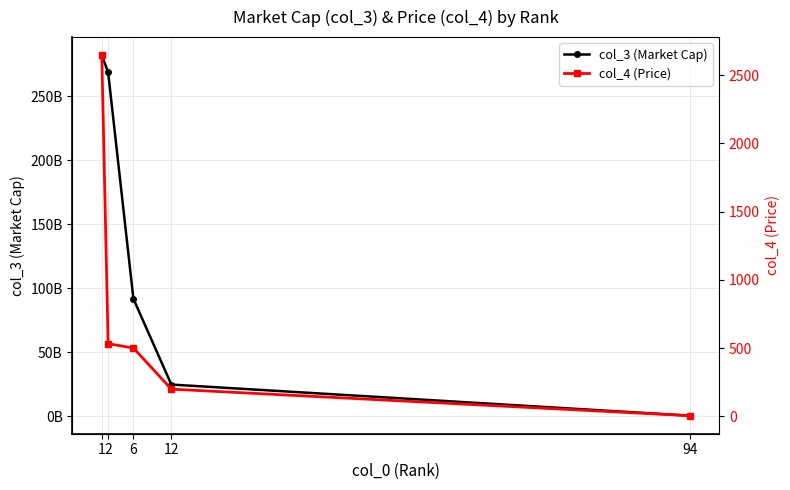

How many values in the col_4 (Price) series exceed 500?

3